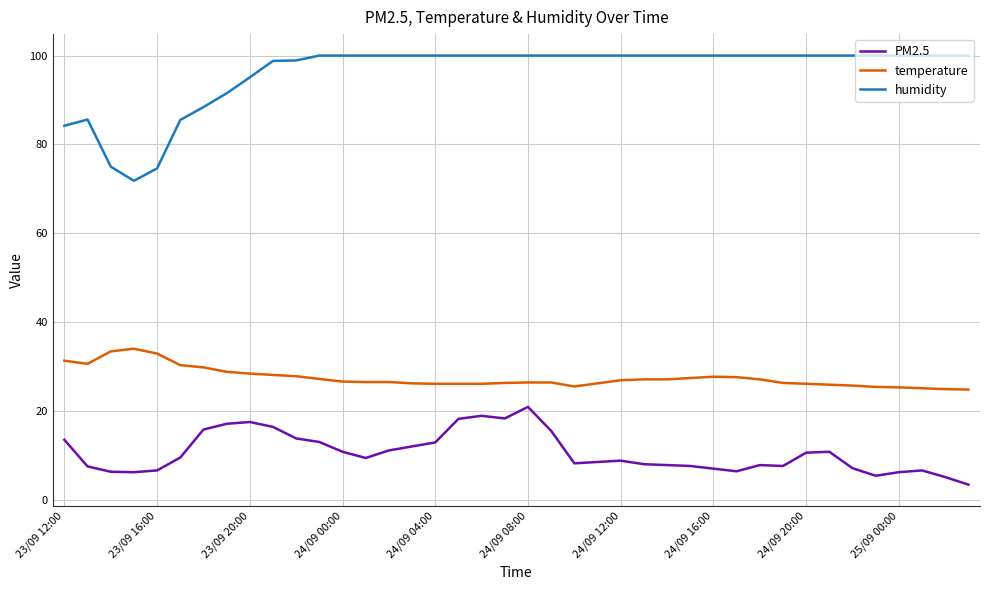

What is the difference between the maximum and minimum values in the humidity series?

28.2